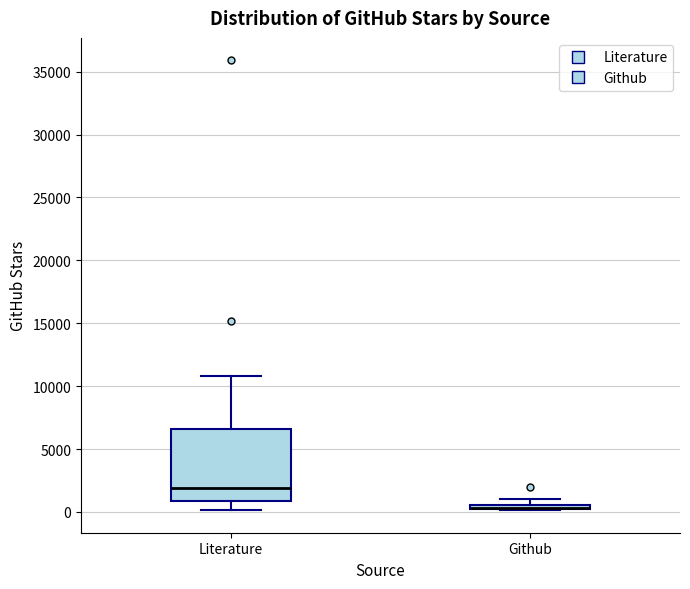

Where is the lower edge of the box for Github on the y-axis? The values are not printed on the chart, so give them approximately, as read against the axis.

0